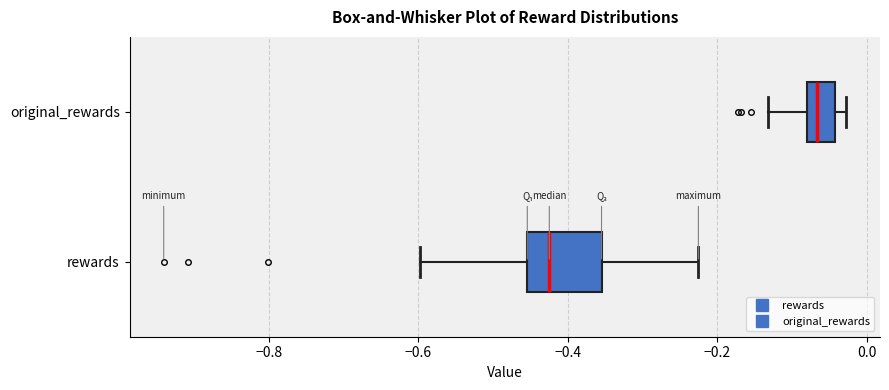

Comparing the boxes themselves (not the whiskers), which one is the widest?

rewards